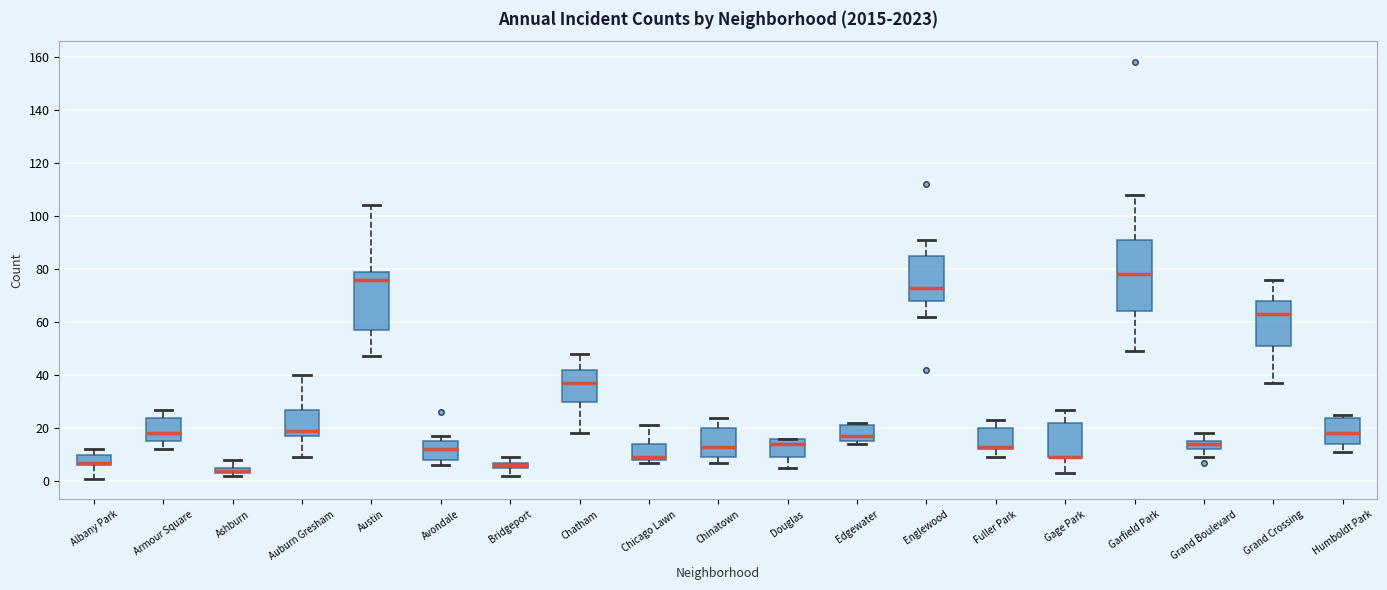

Where is the upper edge of the box for Fuller Park on the y-axis? The values are not printed on the chart, so give them approximately, as read against the axis.

20